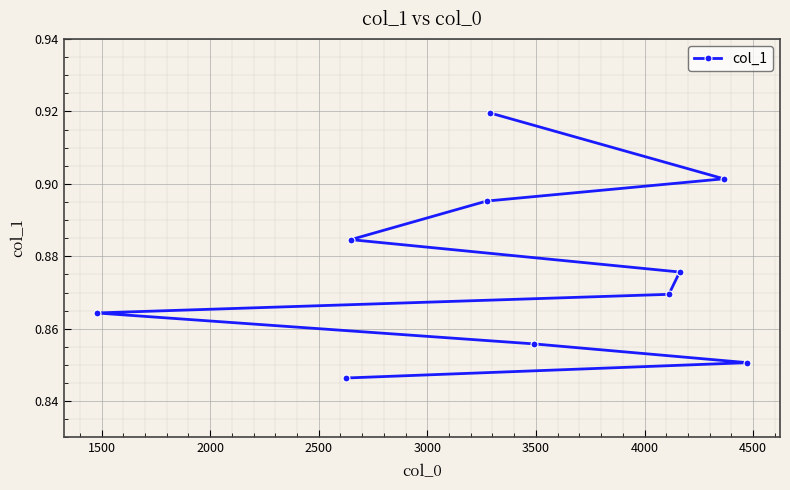

Reading left to right, list all the values displayed in this chart.

0.9	0.9	0.9	0.9	0.9	0.9	0.9	0.9	0.9	0.8